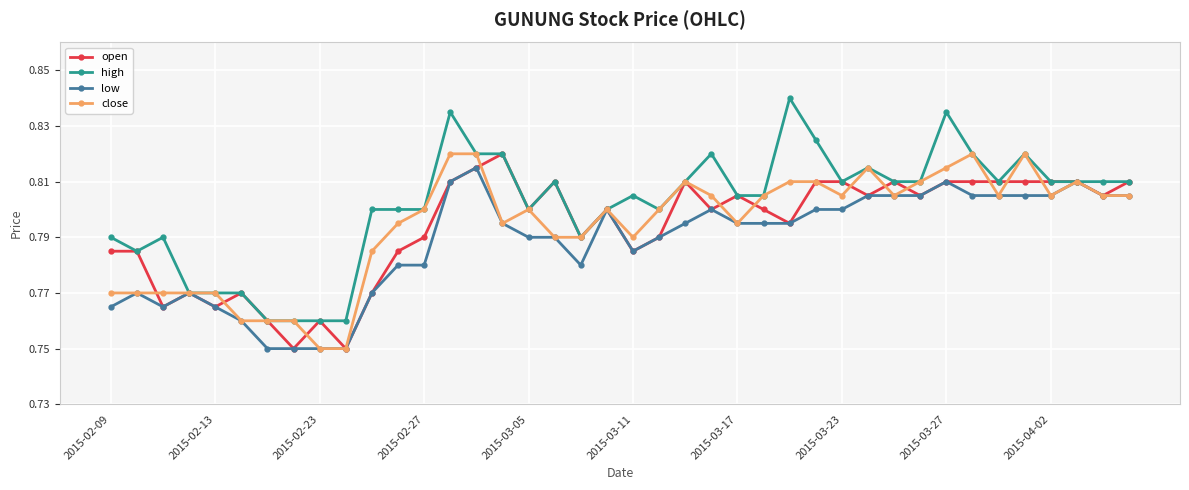

How many close values are between 0 and 1?

40